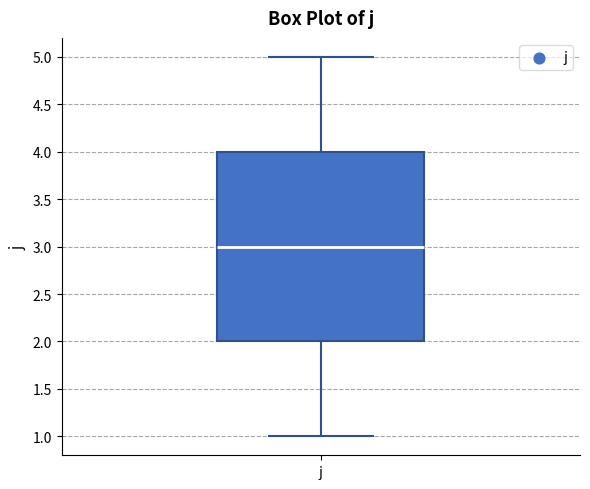

Read this box plot against the y-axis: the position of the median line, the range covered by the box, and the ends of both whiskers. The values are not printed on the chart, so give them approximately, as read against the axis.

median 3, box 2 to 4, whiskers 1 to 5